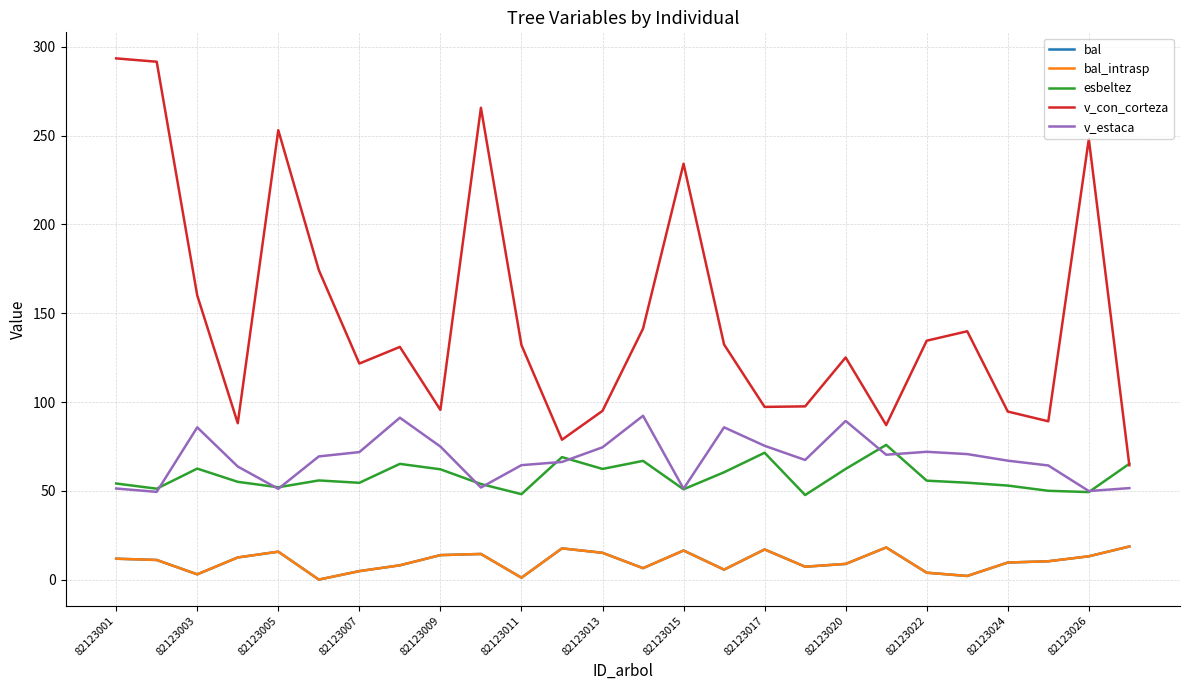

Does the chart display data point markers on the line(s)?

No